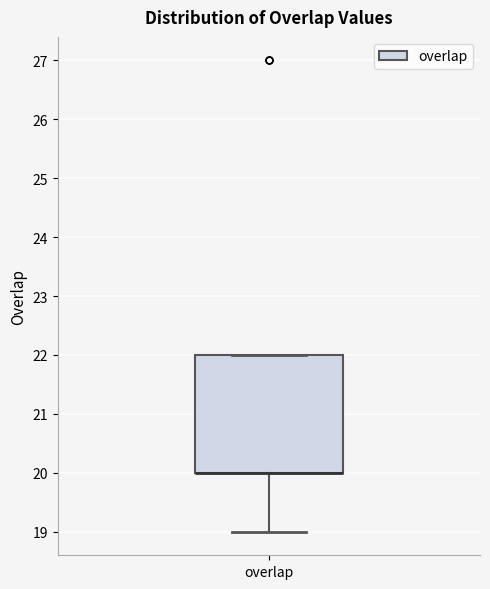

Transcribe this box plot: give where the median line is, the range the box spans, and where the two whiskers end, as read against the y-axis. The values are not printed on the chart, so give them approximately, as read against the axis.

median 20 (drawn on the box's lower edge), box 20 to 22, whiskers 19 to 22